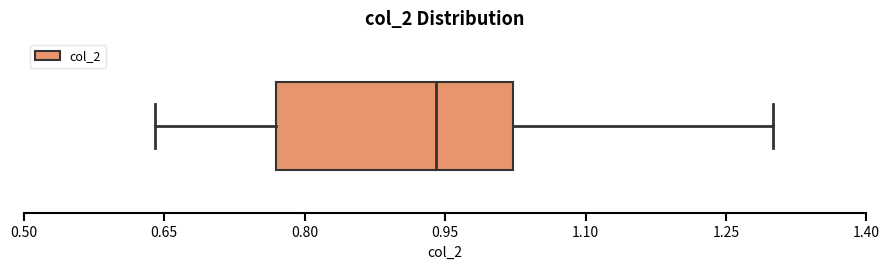

Where does the median line of the box sit on the x-axis? The values are not printed on the chart, so give them approximately, as read against the axis.

0.94